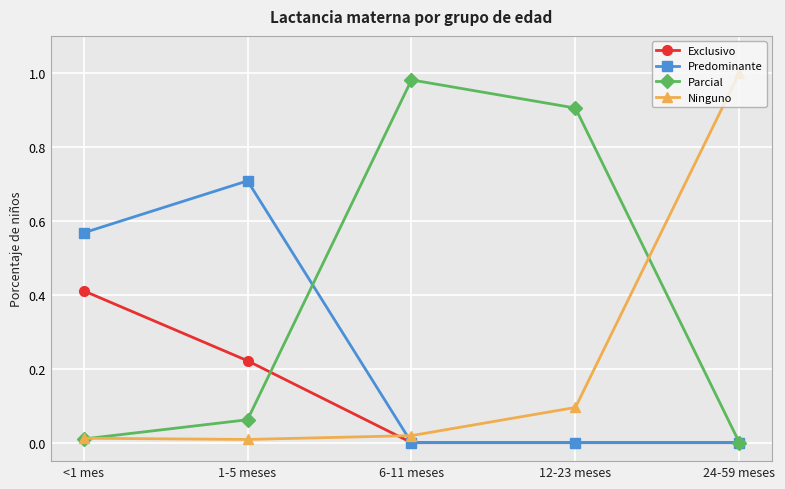

What are all the series names shown in the legend?

Exclusivo, Predominante, Parcial, Ninguno